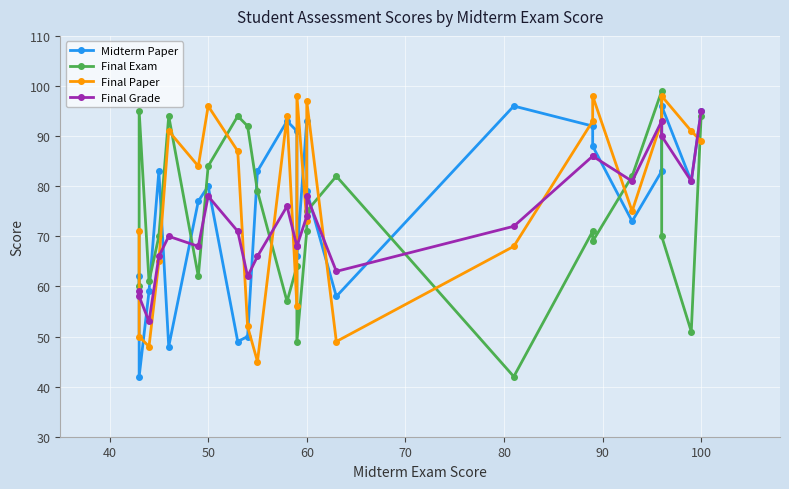

How many times do Midterm Paper and Final Paper cross each other?

11